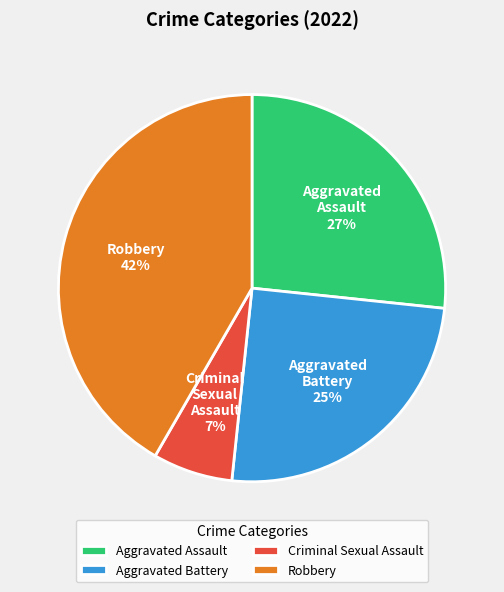

To the nearest percent, what portion does Aggravated Assault represent?

27%